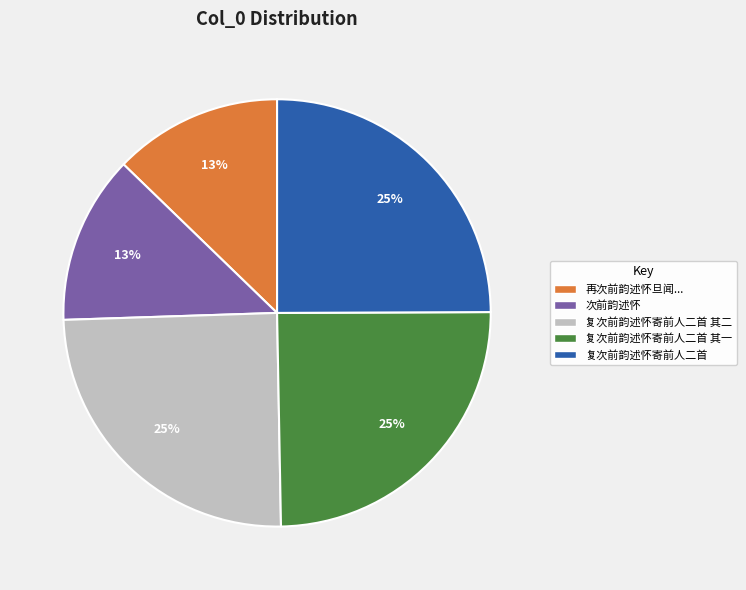

To the nearest percent, what is the difference between the largest and smallest slice percentages?

12%